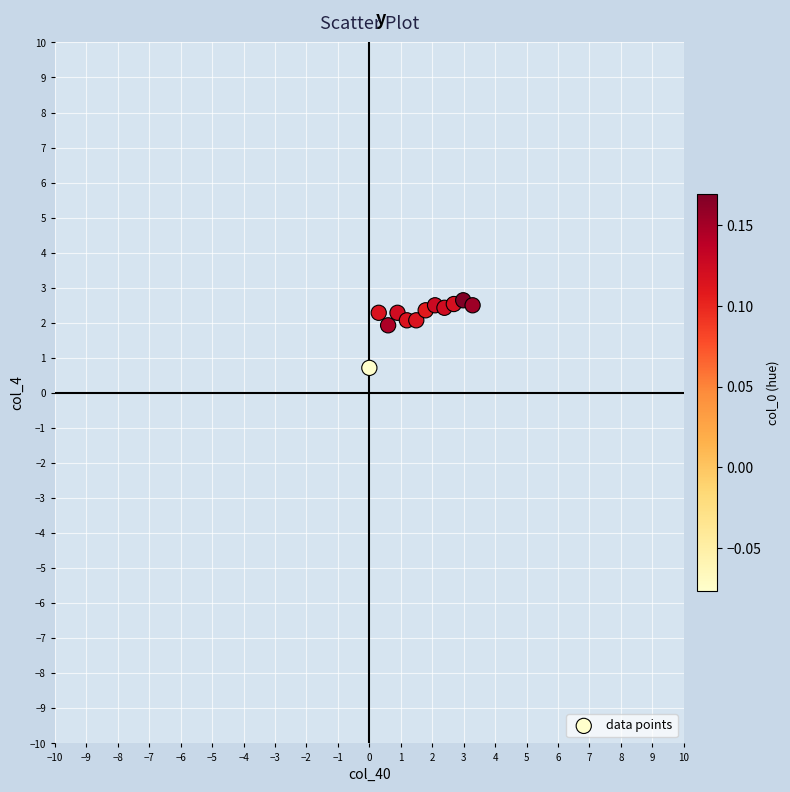

What Y value in the scatter plot is closest to 1?

0.7